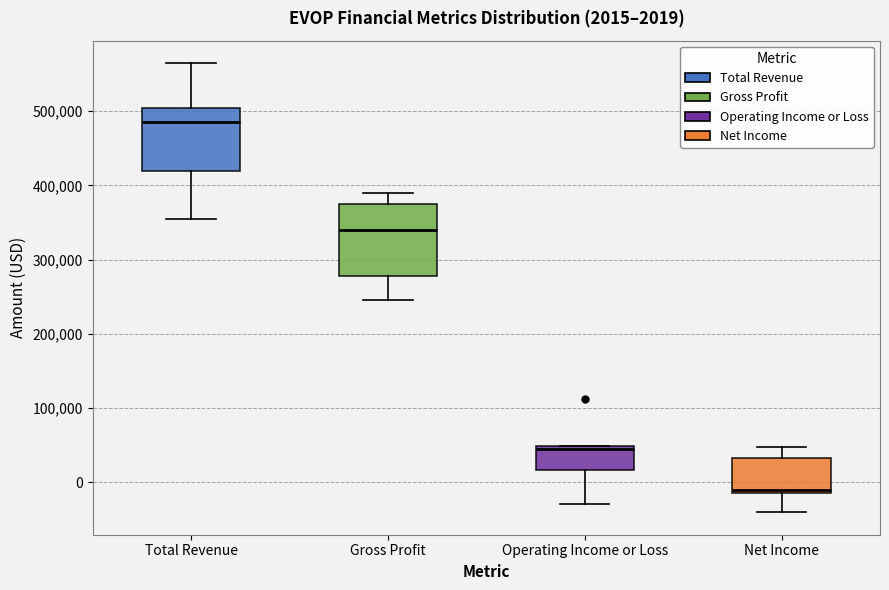

Comparing the boxes themselves (not the whiskers), which one is the tallest?

Gross Profit